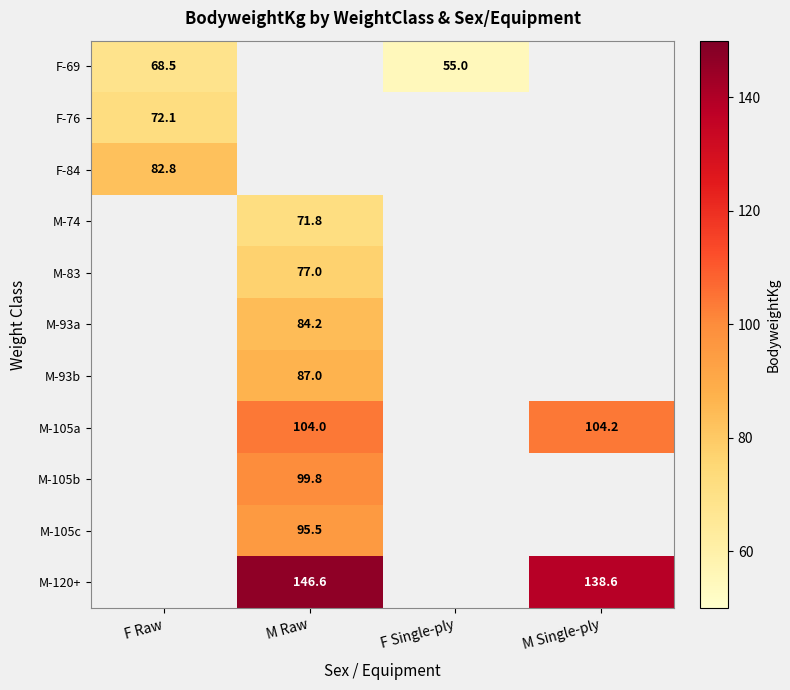

The M-83 series shows 77.0 at M Raw. True or false?

True